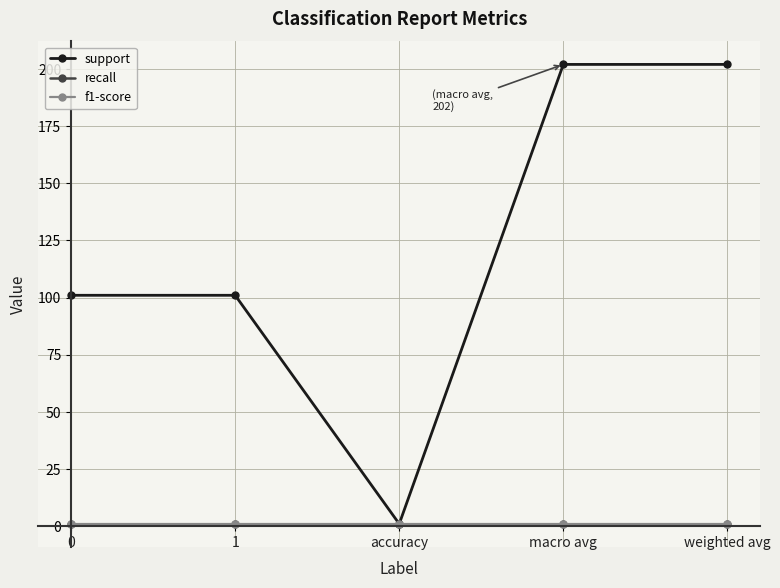

Is the value of recall at 0 greater than the value of support at weighted avg?

No